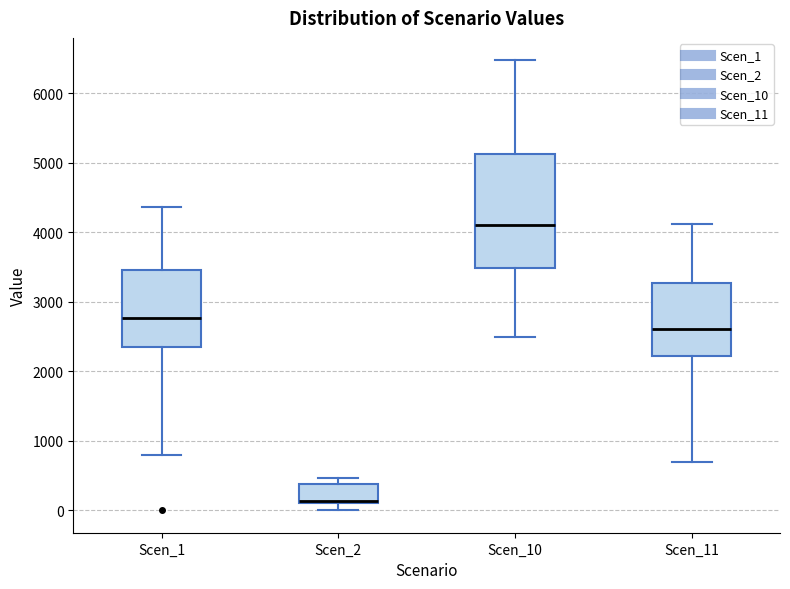

Reading left to right, transcribe this box plot: for each box, give where its median line is, the range the box spans, and where its two whiskers end, as read against the y-axis. The values are not printed on the chart, so give them approximately, as read against the axis.

Scen_1: median 2800, box 2400 to 3500, whiskers 800 to 4400
Scen_2: median 100 (drawn on the box's lower edge), box 100 to 400, whiskers 0 to 500
Scen_10: median 4100, box 3500 to 5100, whiskers 2500 to 6500
Scen_11: median 2600, box 2200 to 3300, whiskers 700 to 4100